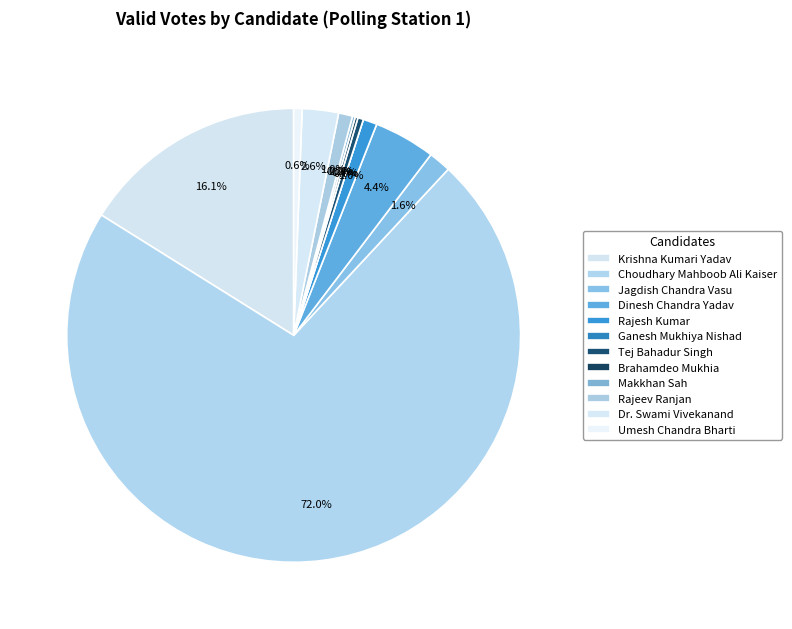

How many segments does this pie chart have?

12